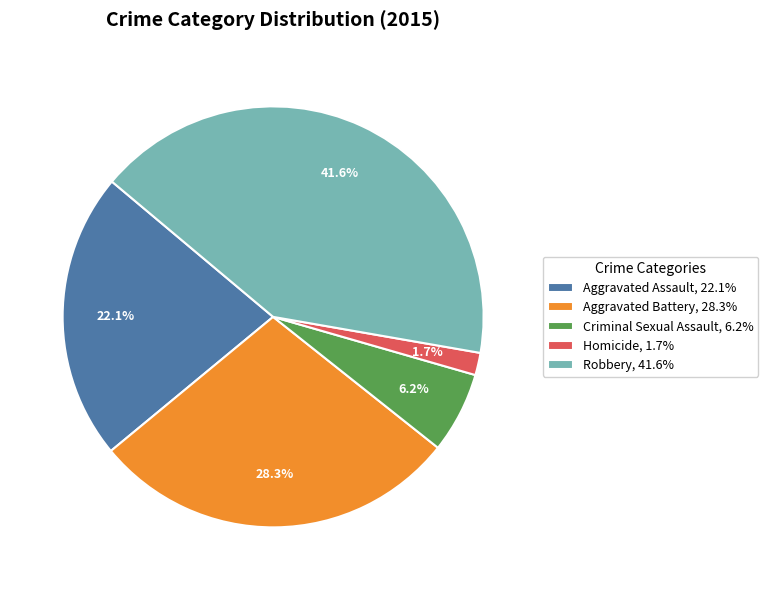

Is there any slice that represents more than half of the pie?

No